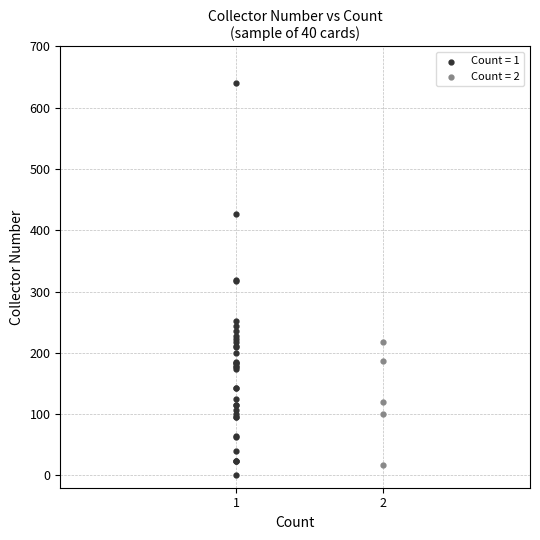

Which series reaches the maximum Y coordinate?

Count = 1